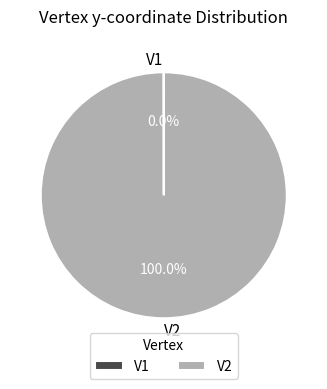

Which category accounts for the majority?

V2